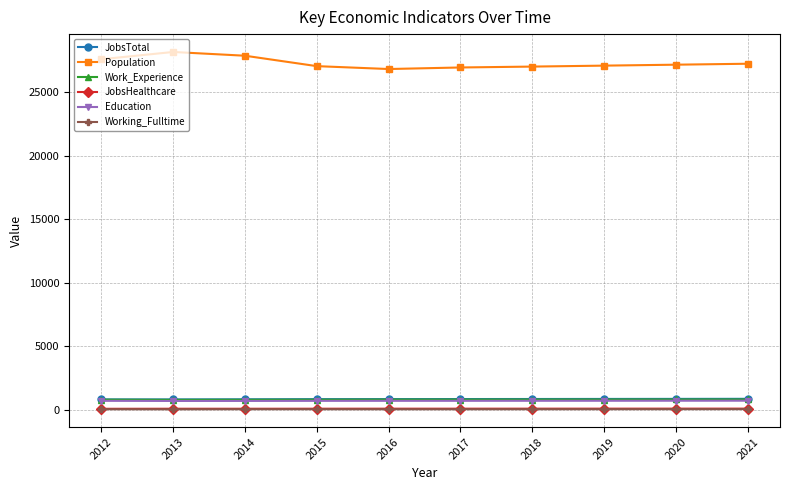

Which series has the largest total across all categories?

Population